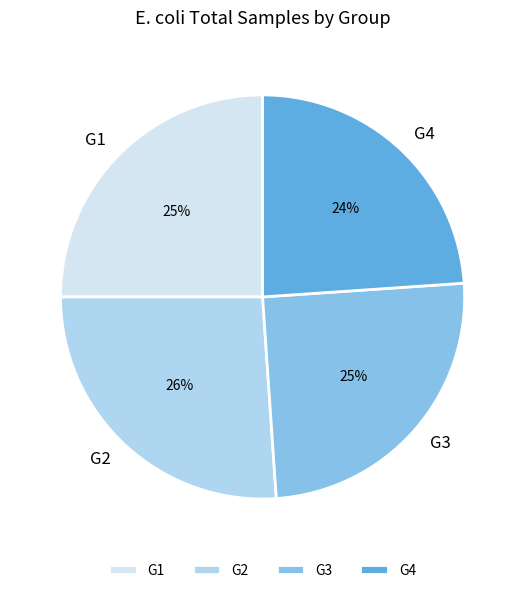

Which has a higher value, G1 or G4?

G1